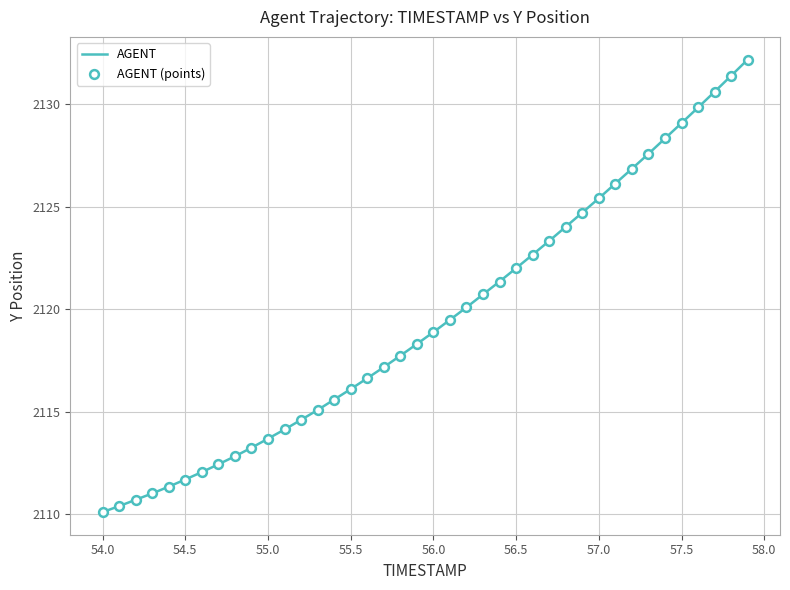

What is the difference between the maximum and minimum values?

22.1